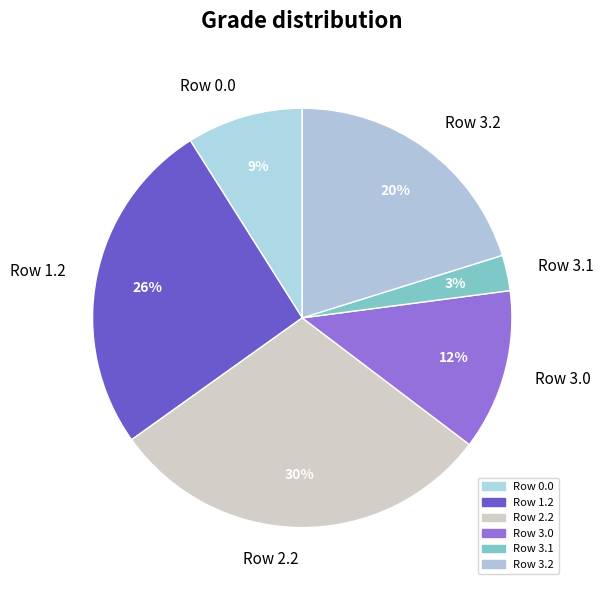

What is the smallest slice in the pie chart?

Row 3.1